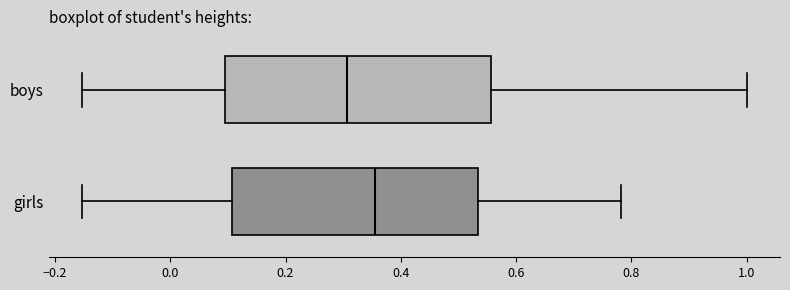

Where does the median line of the box for girls sit on the x-axis? The values are not printed on the chart, so give them approximately, as read against the axis.

0.36